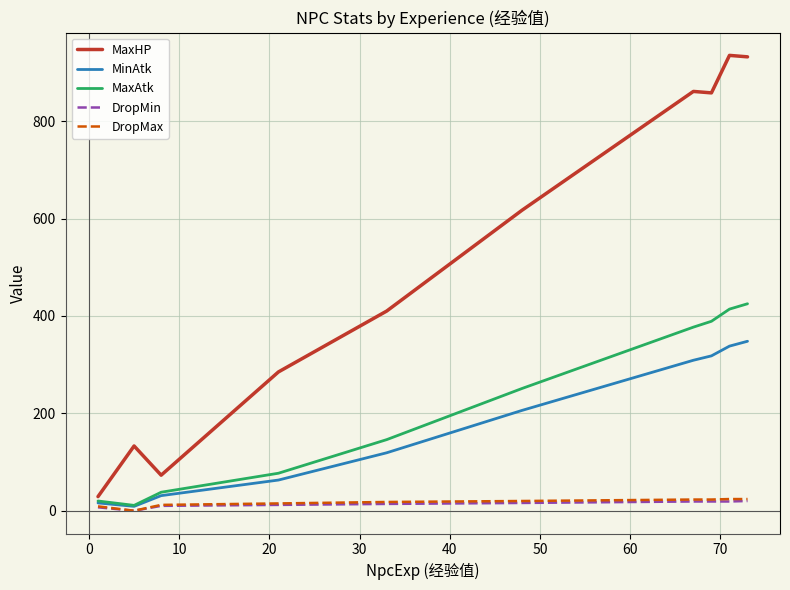

Which series has the largest total across all categories?

MaxHP